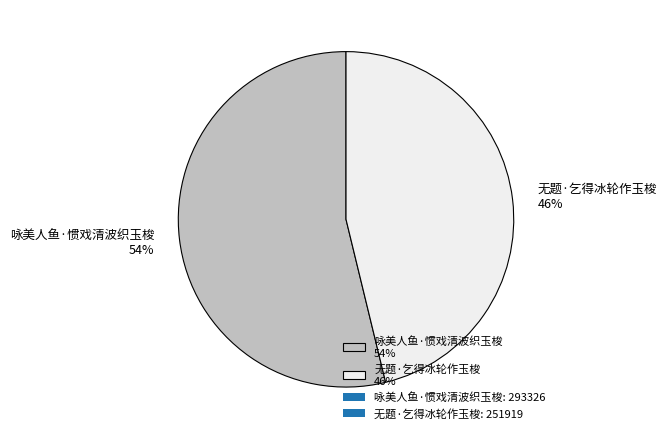

How many segments does this pie chart have?

2